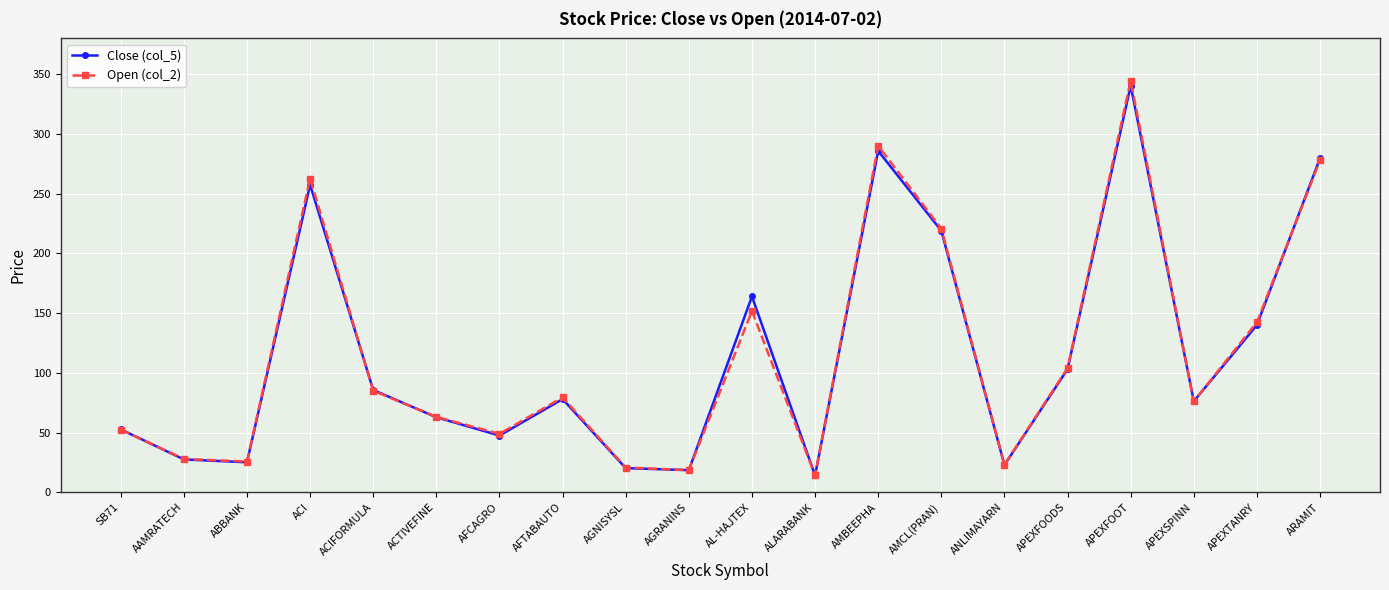

True or false: Close (col_5) has a value of 62.9 at ACTIVEFINE.

True